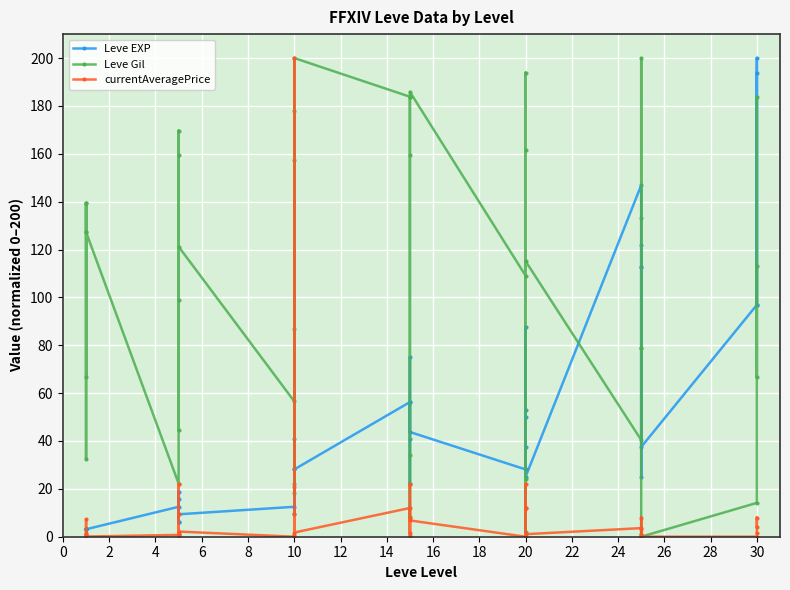

What is the sum of all currentAveragePrice values?

408.0